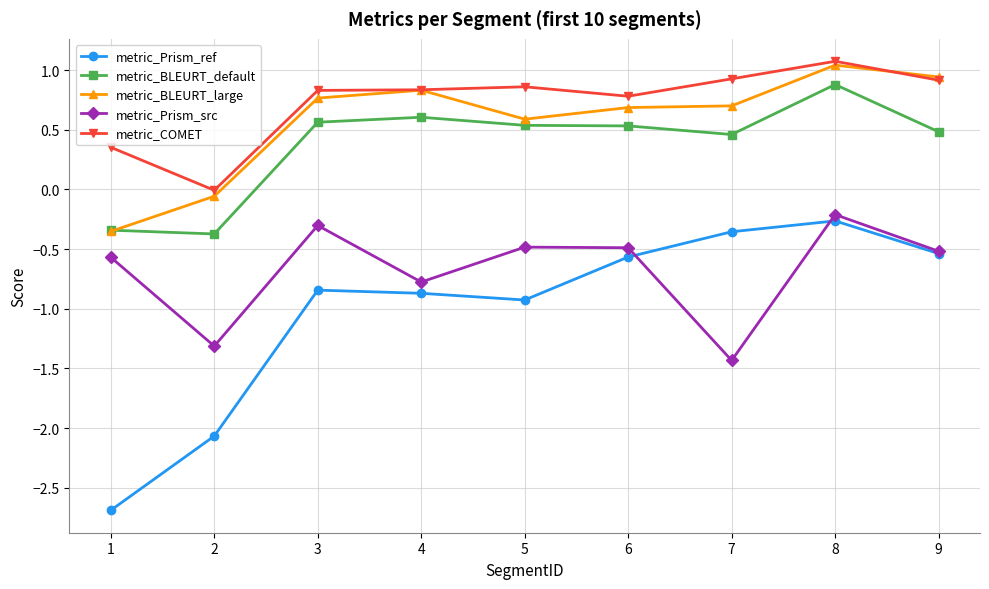

Between 4 and 8, which series saw the biggest shift?

metric_Prism_ref